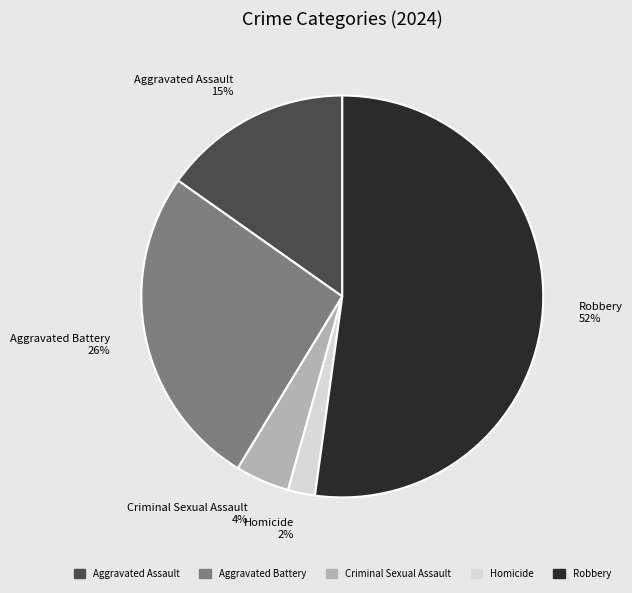

Which category has the biggest portion of the pie?

Robbery